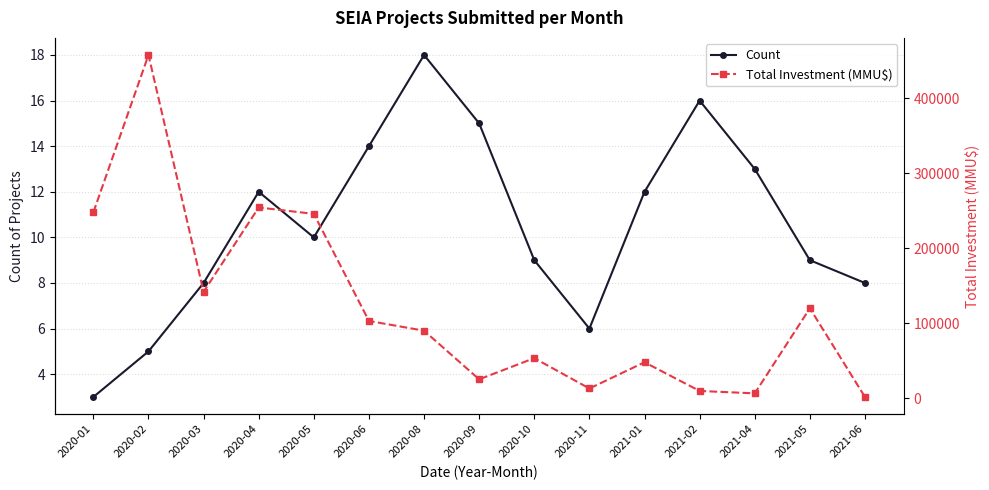

What is the total value across all series at 2021-02?

9736